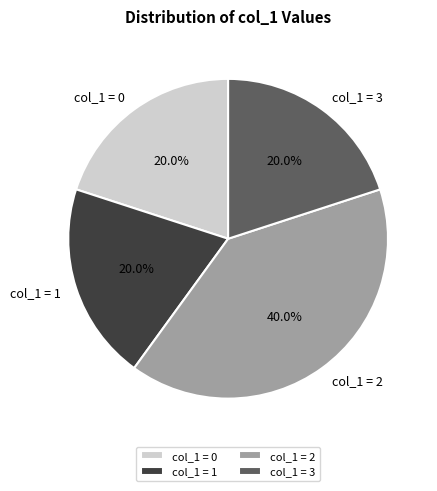

What percentage do col_1 = 0 and col_1 = 2 together represent?

60.0%